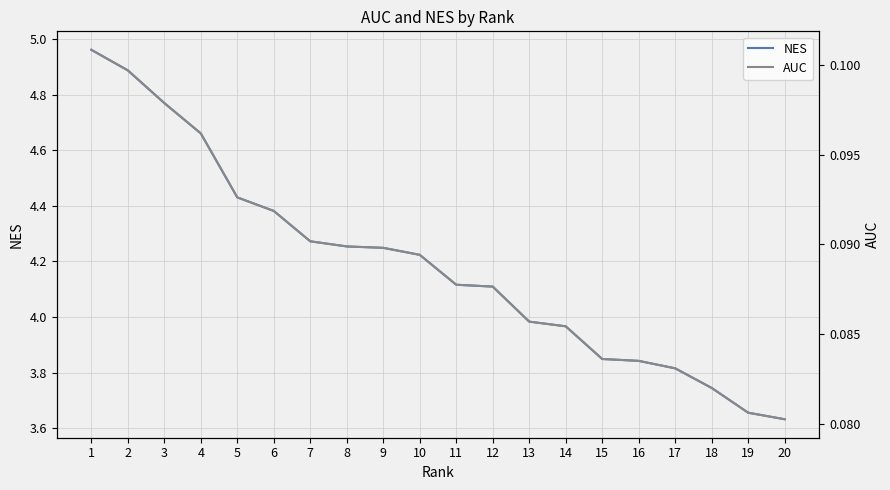

What is the sum of the AUC values at 17 and 7?

0.2